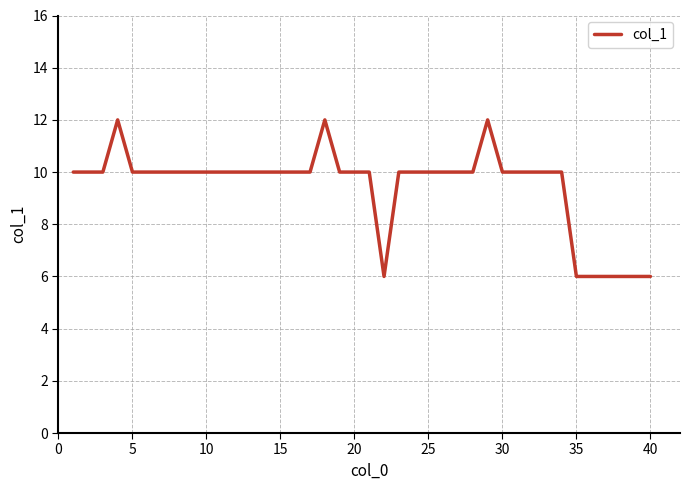

What is the difference between the maximum and minimum values?

6